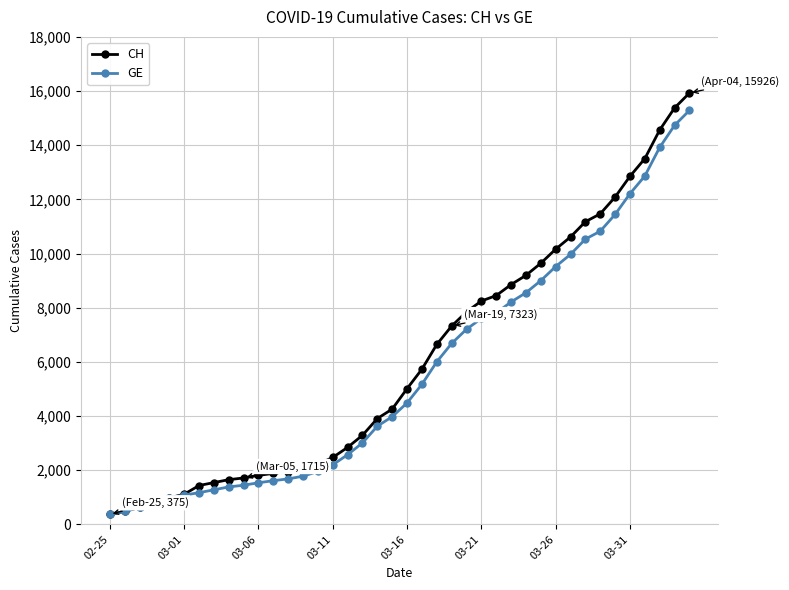

Which series has the widest spread of values?

CH